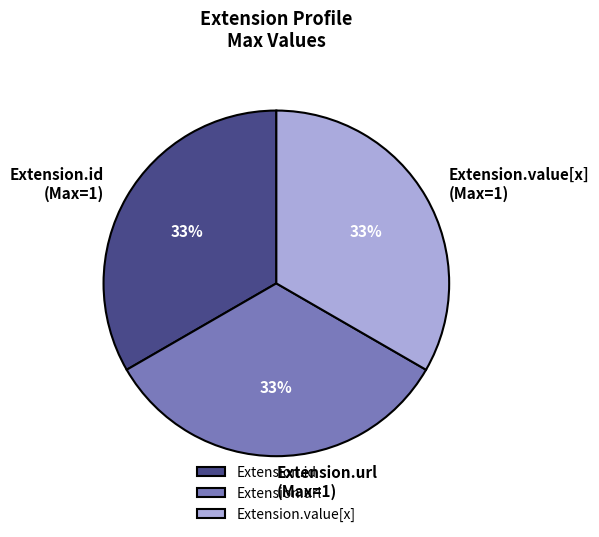

Does Extension.value[x] represent more than half of the total?

No